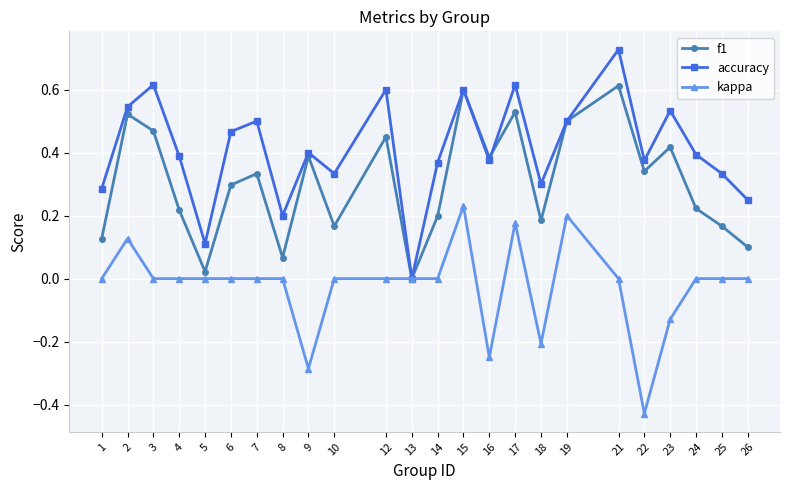

List the series in order of their peak value, highest first.

accuracy, f1, kappa